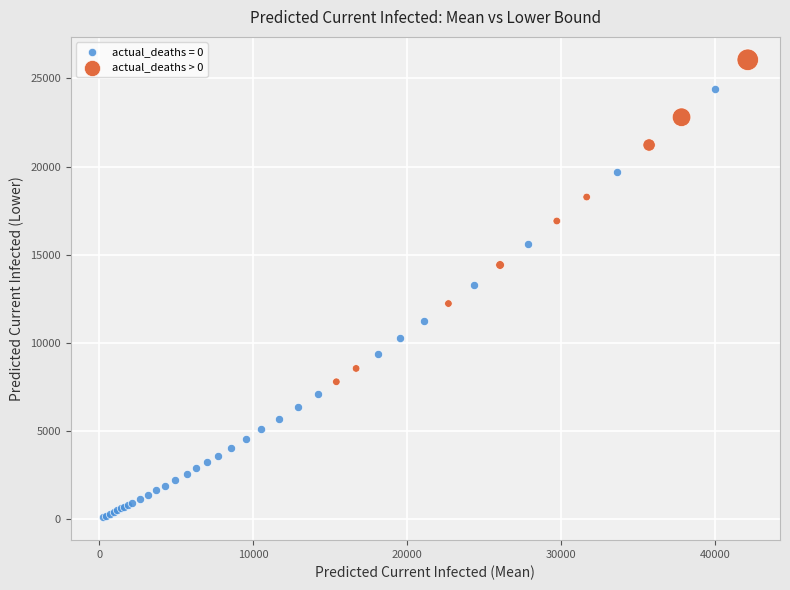

Which series contains the highest Y value?

actual_deaths > 0